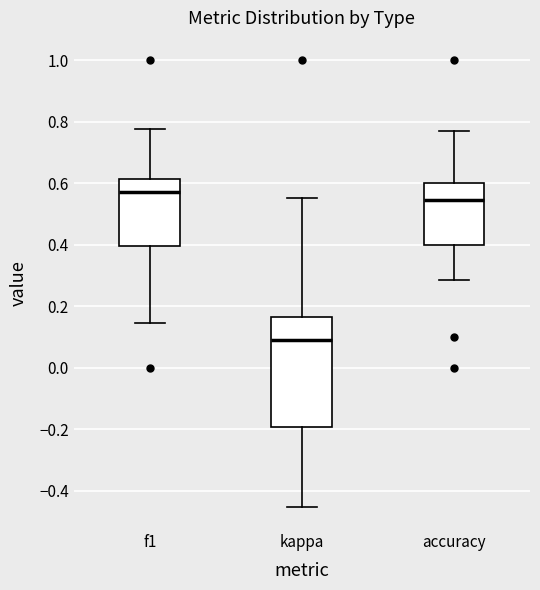

Which box's median line is the lowest?

kappa